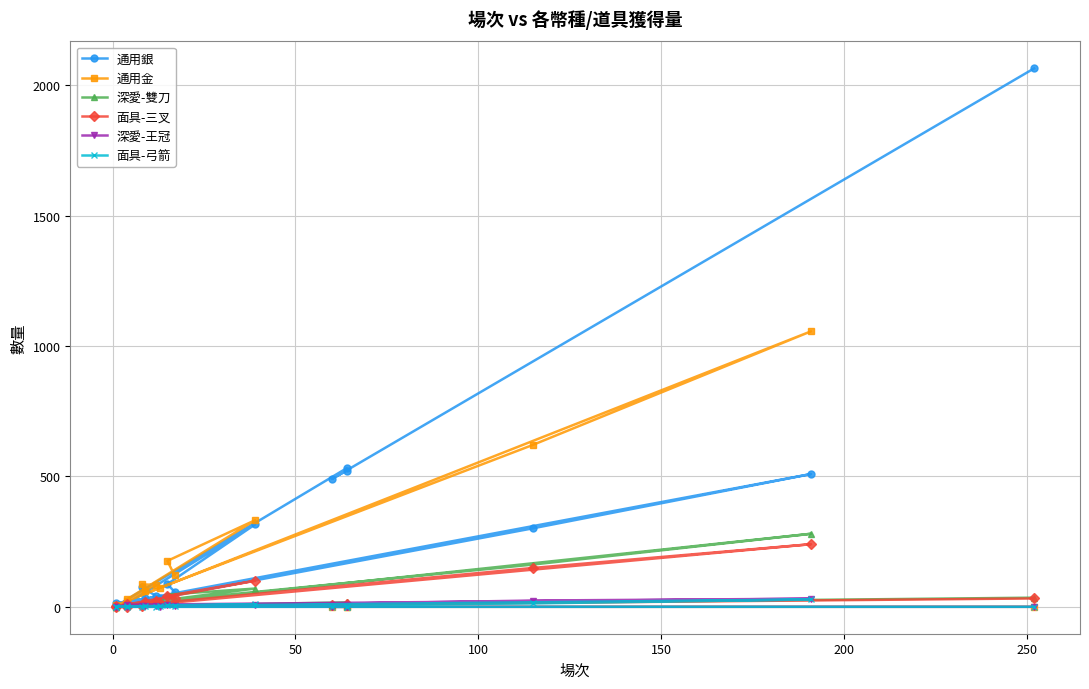

What is the spread (max minus min) of values at 100?

531